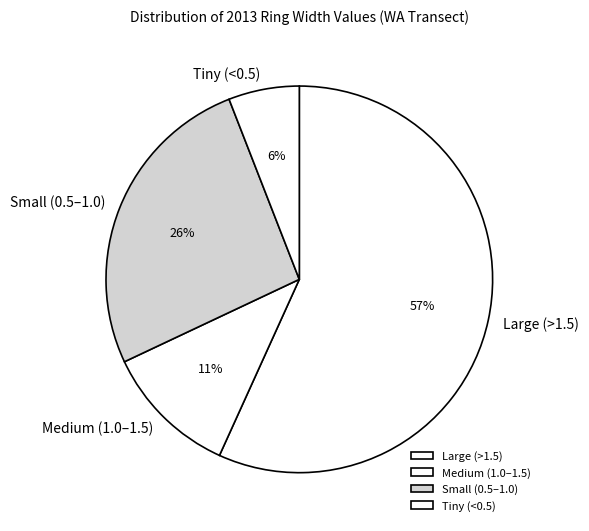

Which has a higher value, Small (0.5–1.0) or Medium (1.0–1.5)?

Small (0.5–1.0)